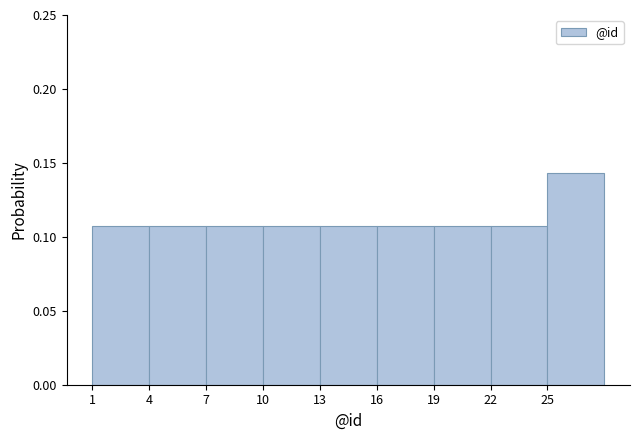

What is the height of the bar covering 7 to 10 on the x-axis? The values are not printed on the chart, so give them approximately, as read against the axis.

0.105